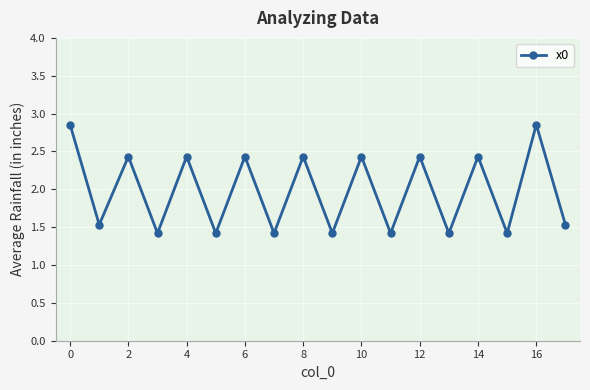

How many distinct data groups are displayed?

1